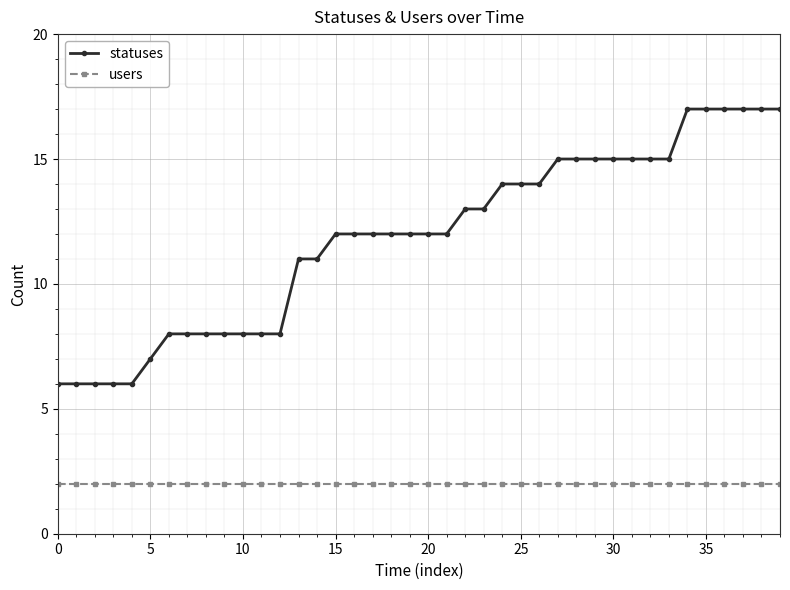

True or false: users and statuses cross at least once.

False